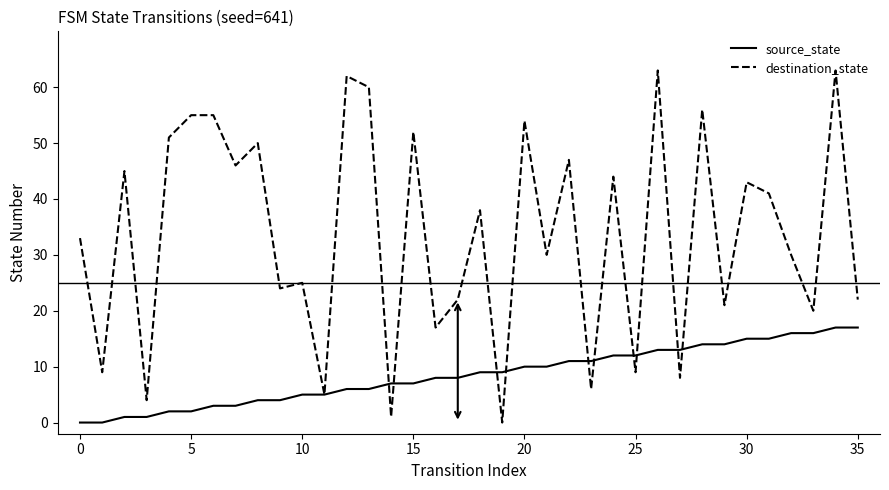

How many positive values does the destination_state series have?

35